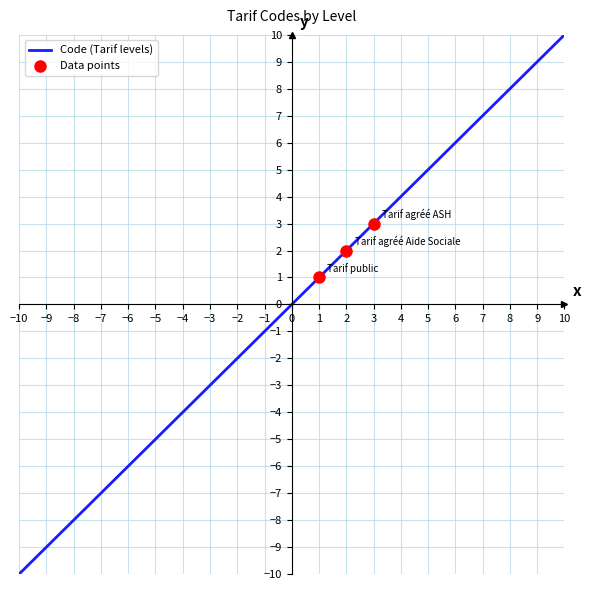

What is the sum of all values?

6